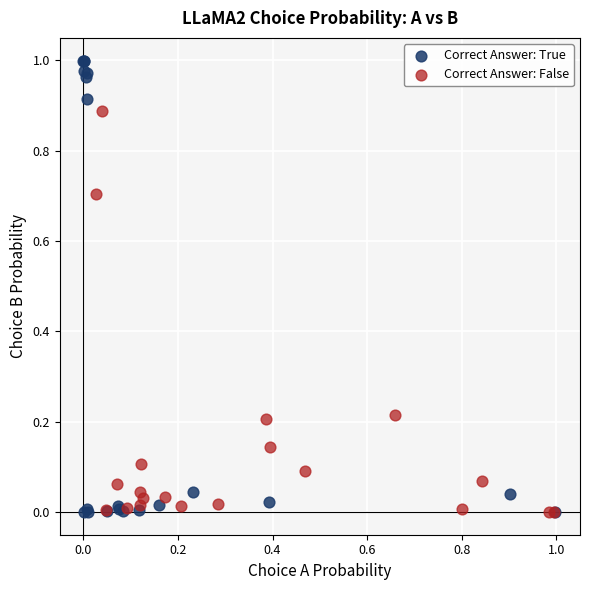

Which series has the largest Y range (max minus min)?

Correct Answer: True